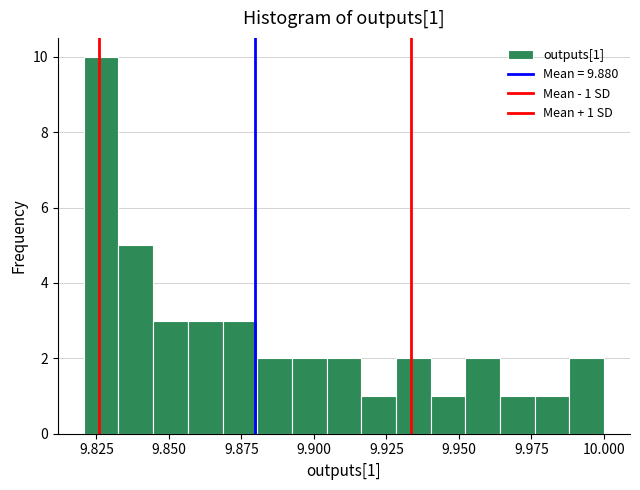

Read against the x-axis, roughly where is the centre of the tallest bar?

9.825